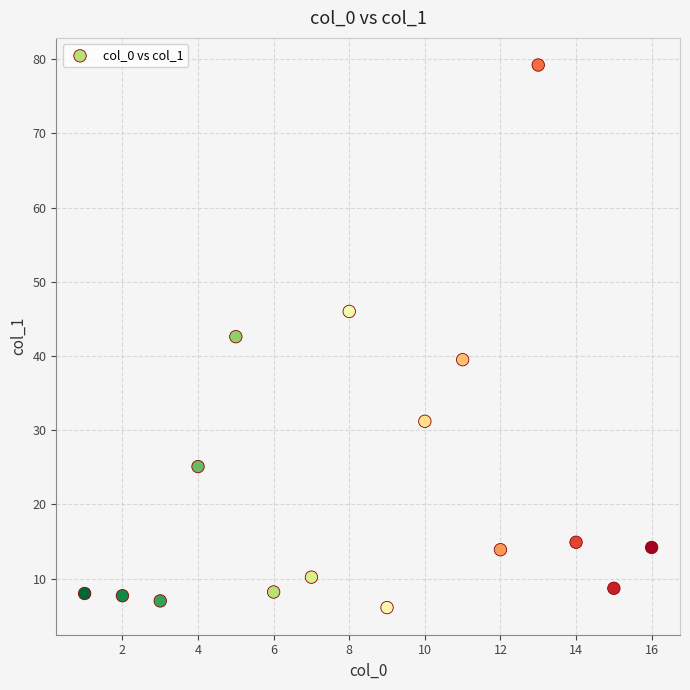

What is the range of X values (max minus min)?

15.0